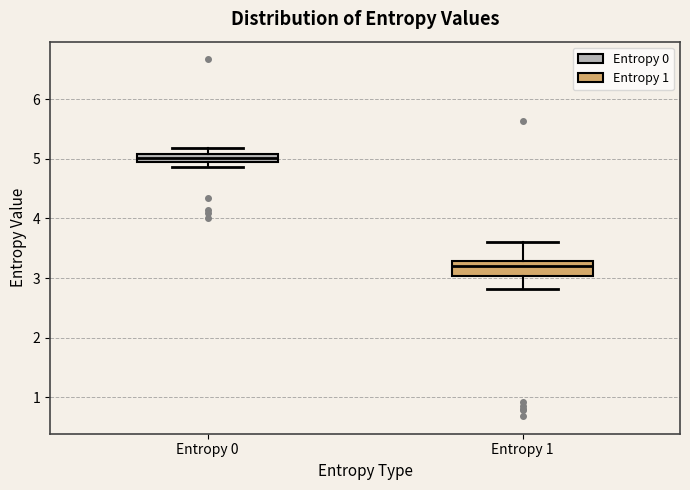

Which box is the tallest, from its lower edge to its upper edge?

Entropy 1